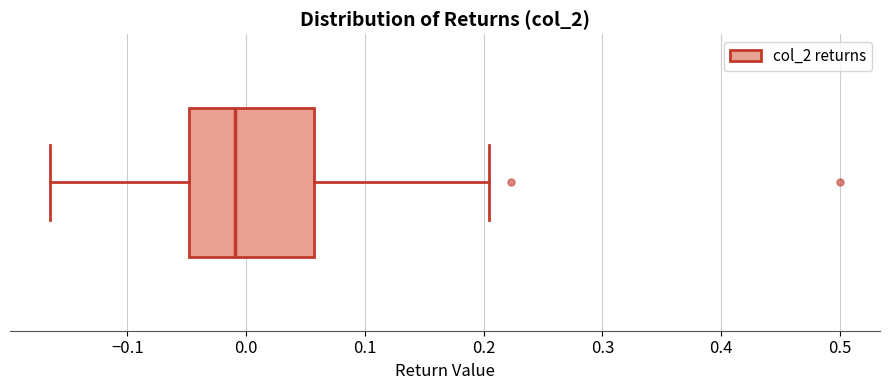

Where does the left whisker of the box end on the x-axis? The values are not printed on the chart, so give them approximately, as read against the axis.

-0.17